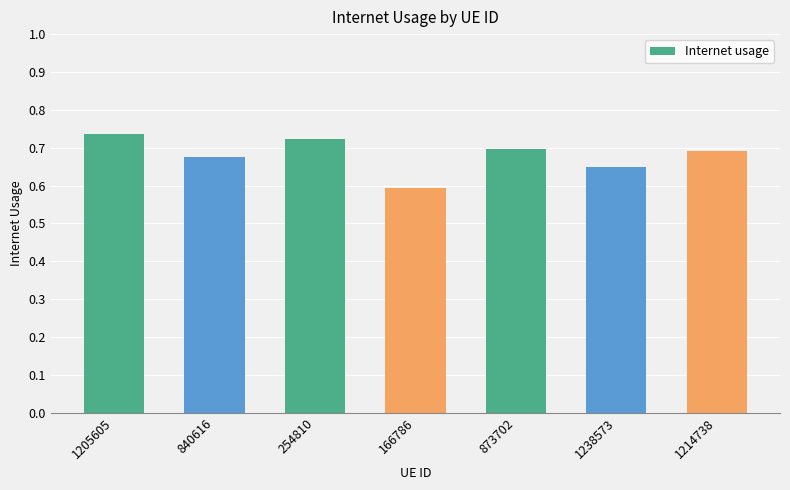

What position from the right is 1238573?

2